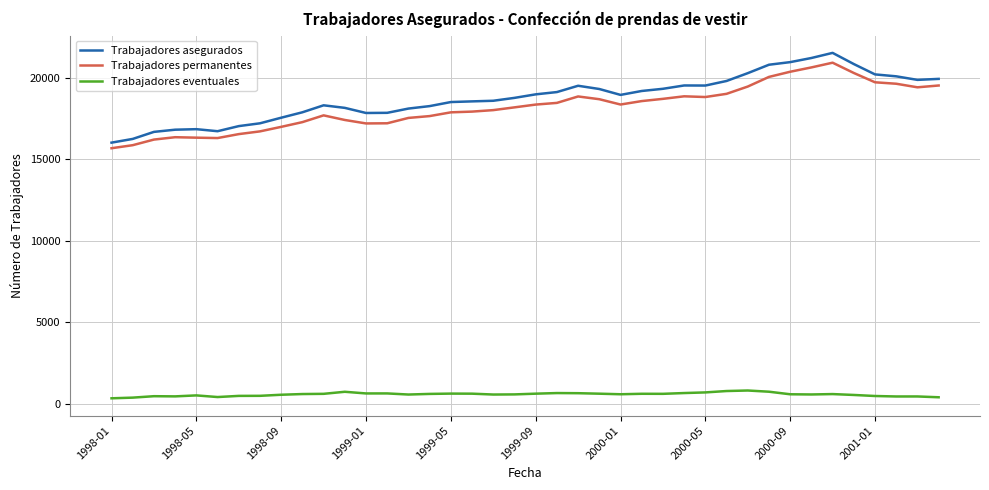

True or false: Trabajadores asegurados and Trabajadores eventuales intersect in this chart.

False